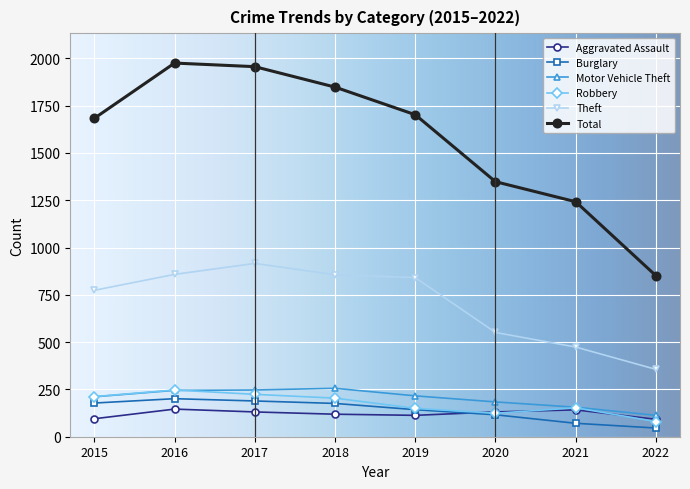

What is the difference between the maximum and second lowest values in the Total series?

733